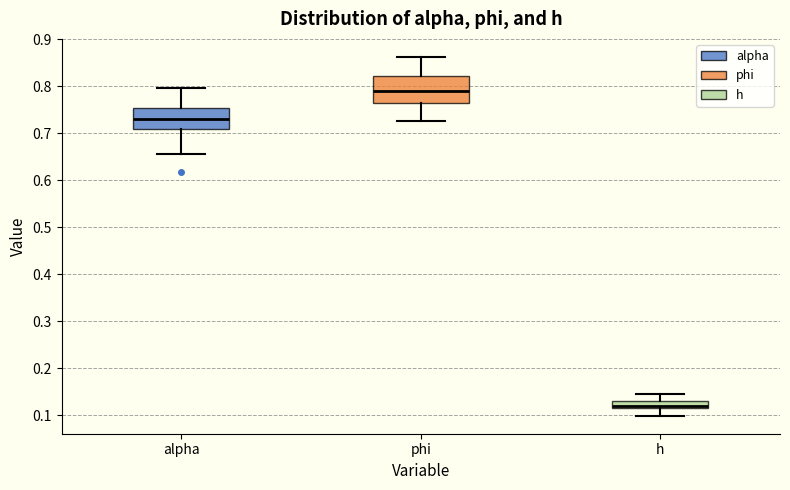

Reading left to right, transcribe this box plot: for each box, give where its median line is, the range the box spans, and where its two whiskers end, as read against the y-axis. The values are not printed on the chart, so give them approximately, as read against the axis.

alpha: median 0.73, box 0.71 to 0.75, whiskers 0.66 to 0.80
phi: median 0.79, box 0.77 to 0.82, whiskers 0.73 to 0.86
h: median 0.12 (just above the box's lower edge), box 0.12 to 0.13, whiskers 0.10 to 0.15